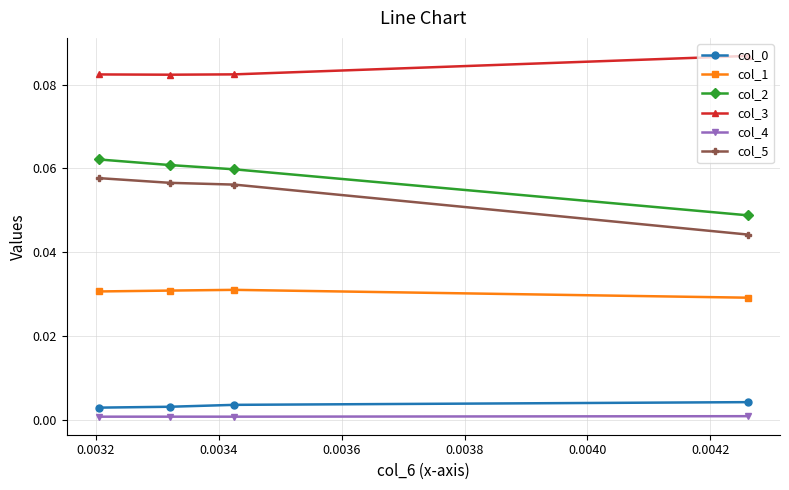

What is the value of the col_2 point at the 2nd from the left?

0.1